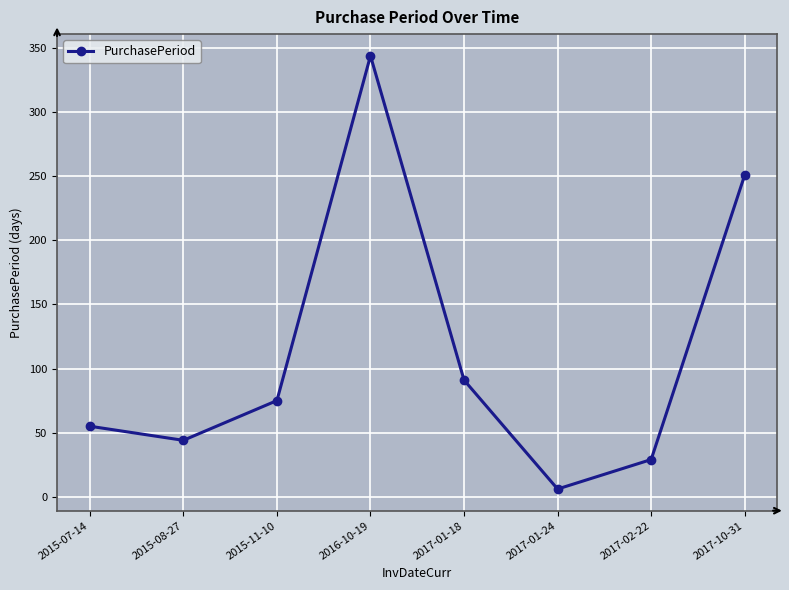

How many series are shown in this chart?

1